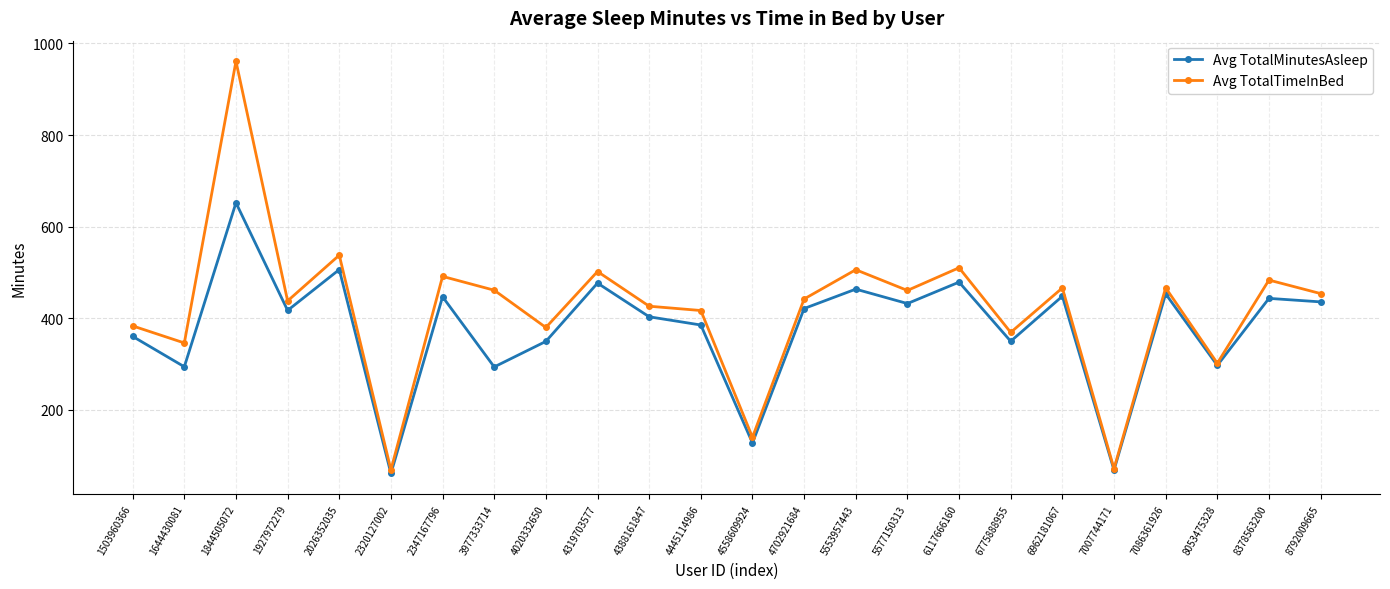

What is the difference between the second highest and second lowest values in the Avg TotalTimeInBed series?

466.1